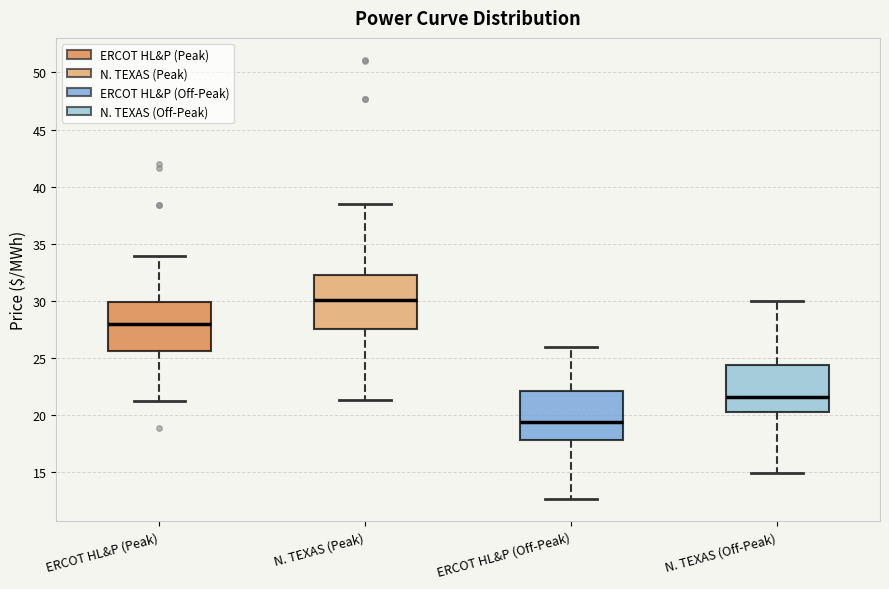

Where is the upper edge of the box for N. TEXAS (Off-Peak) on the y-axis? The values are not printed on the chart, so give them approximately, as read against the axis.

24.5